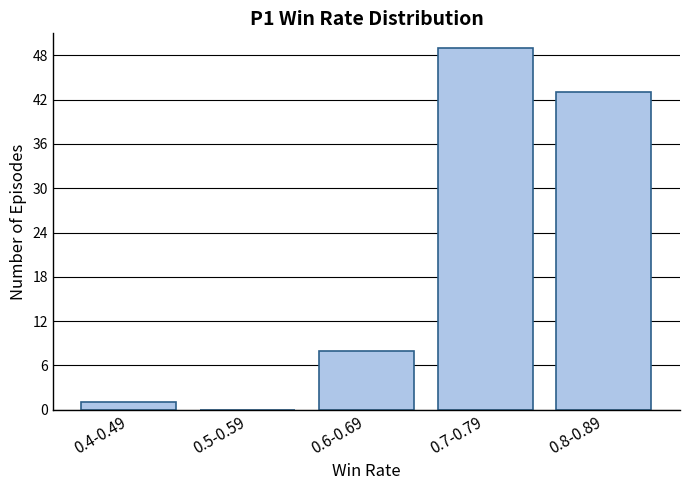

Reading right to left, transcribe all the data shown in this chart.

0.8-0.89=43	0.7-0.79=49	0.6-0.69=8	0.5-0.59=0	0.4-0.49=1